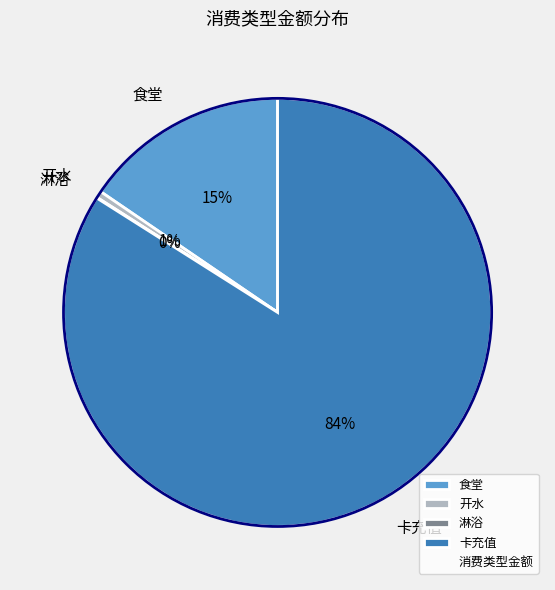

Combined, do 食堂 and 开水 account for over 50%?

No